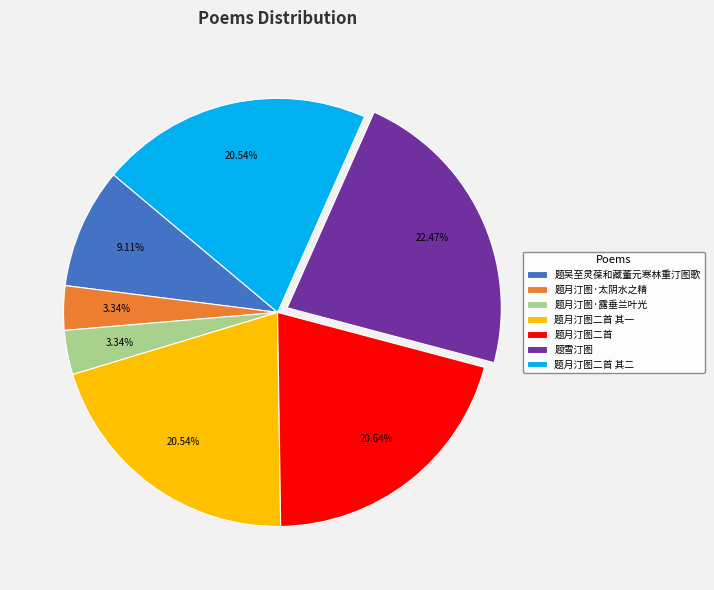

Between 题月汀图·太阴水之精 and 题月汀图二首 其一, which is larger?

题月汀图二首 其一